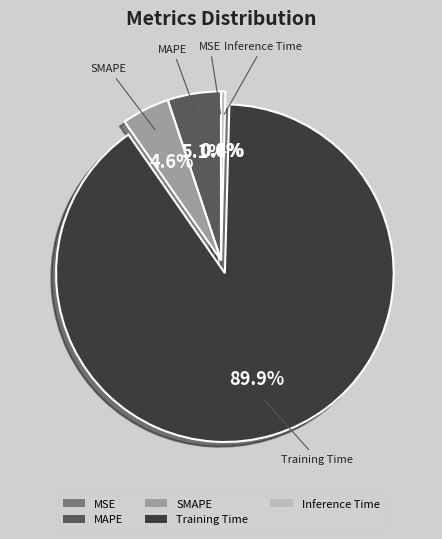

Do MAPE and Training Time together represent more than half of the pie?

Yes